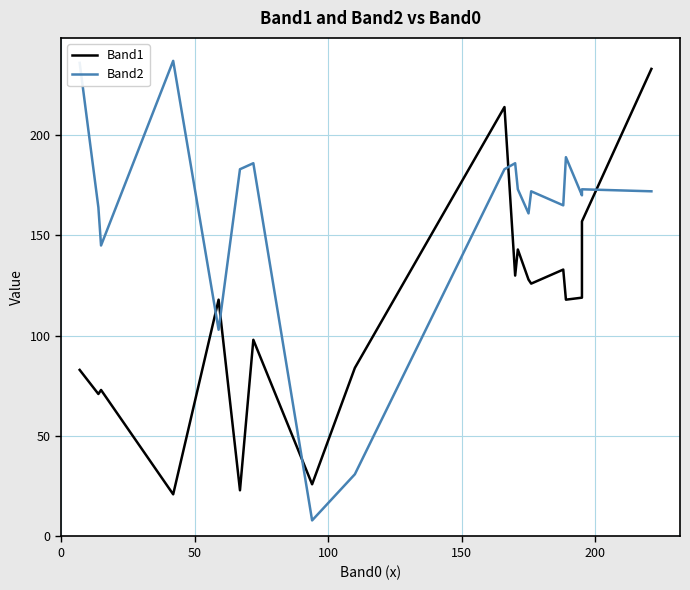

What is the difference between the Band1 values at 0 and 200?

35